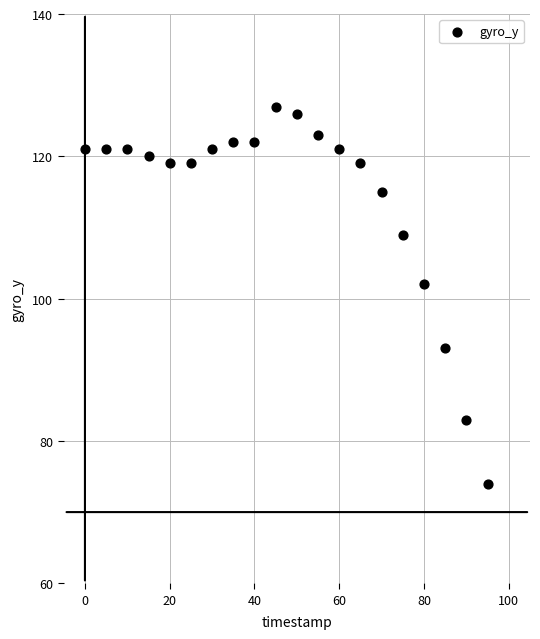

What Y value in the scatter plot is closest to 100?

102